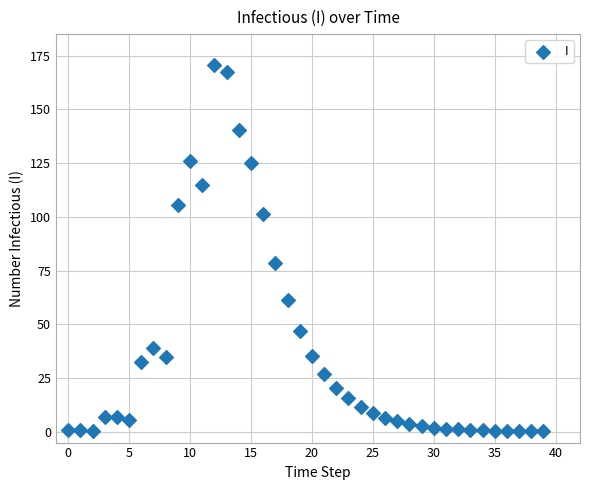

What is the range of Y values (max minus min)?

170.7